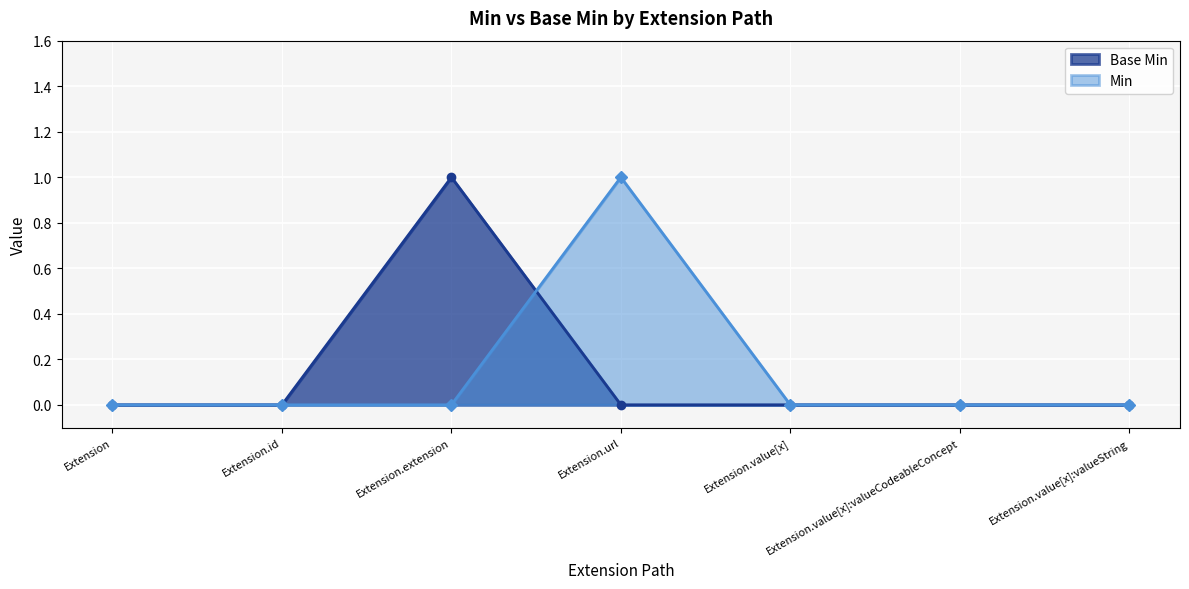

Reading left to right, what are all the values shown in this chart?

0	0	1	0	0	0	0